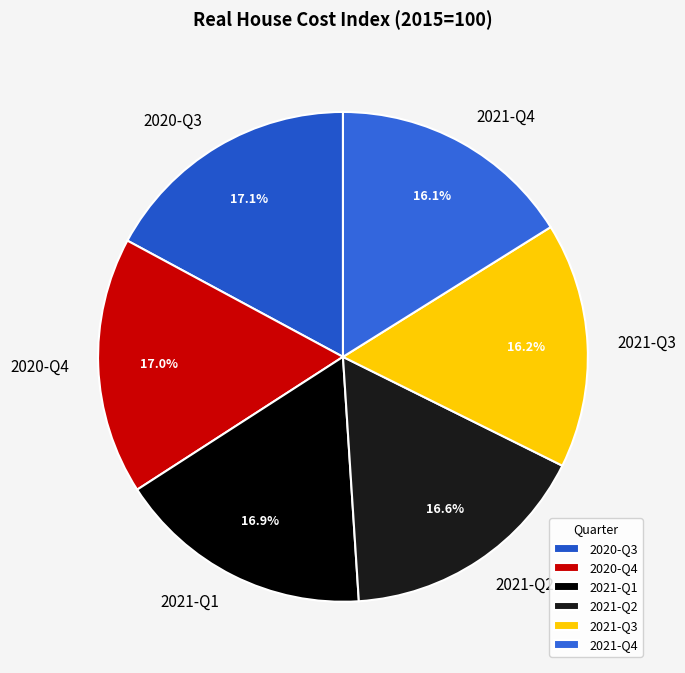

Between 2021-Q4 and 2020-Q4, which is larger?

2020-Q4